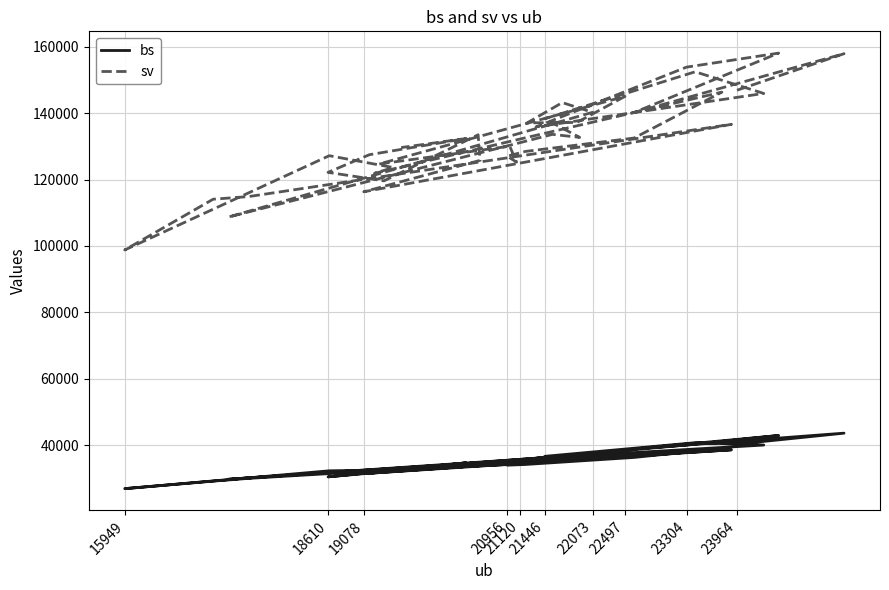

What position from the right is 21120?

34